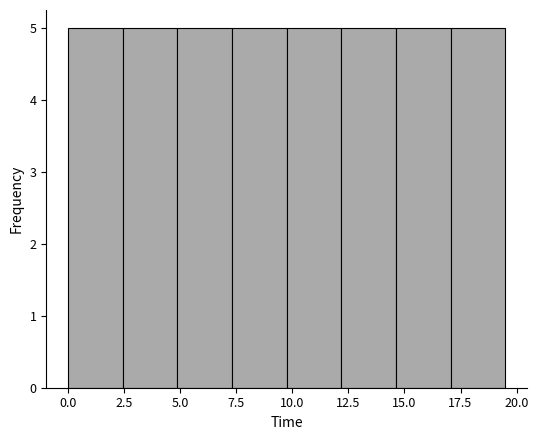

Reading left to right, transcribe this chart: for each bar, give the range it covers on the x-axis and its height. Neither the bar edges nor the heights are printed on the chart, so give them approximately, as read against the axes.

0.0 to 2.5: 5
2.5 to 5.0: 5
5.0 to 7.5: 5
7.5 to 10.0: 5
10.0 to 12.0: 5
12.0 to 14.5: 5
14.5 to 17.0: 5
17.0 to 19.5: 5